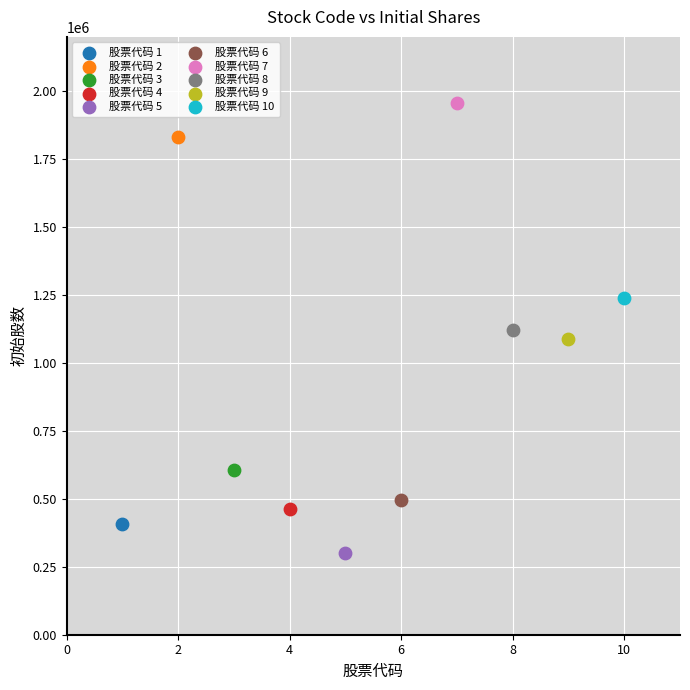

What are all the series names shown in the legend?

股票代码 1, 股票代码 2, 股票代码 3, 股票代码 4, 股票代码 5, 股票代码 6, 股票代码 7, 股票代码 8, 股票代码 9, 股票代码 10